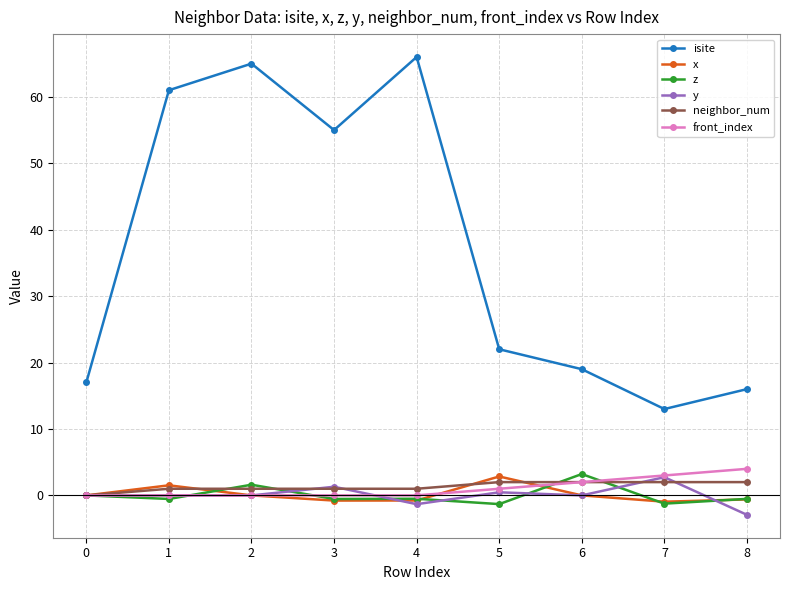

What is the sum of the neighbor_num values at 8 and 1?

3.0